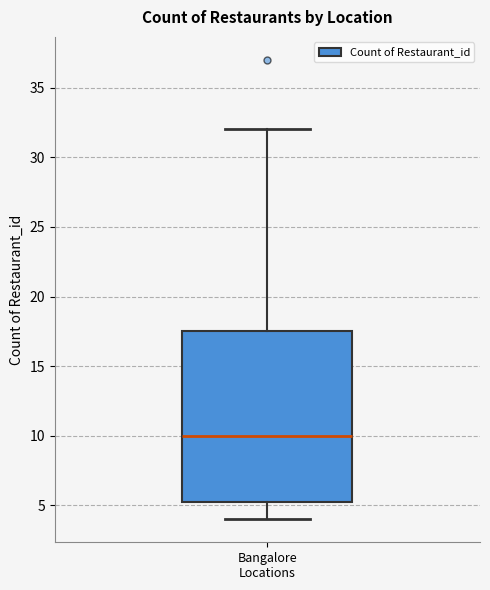

Transcribe this box plot: give where the median line is, the range the box spans, and where the two whiskers end, as read against the y-axis. The values are not printed on the chart, so give them approximately, as read against the axis.

median 10.0, box 5.5 to 17.5, whiskers 4.0 to 32.0